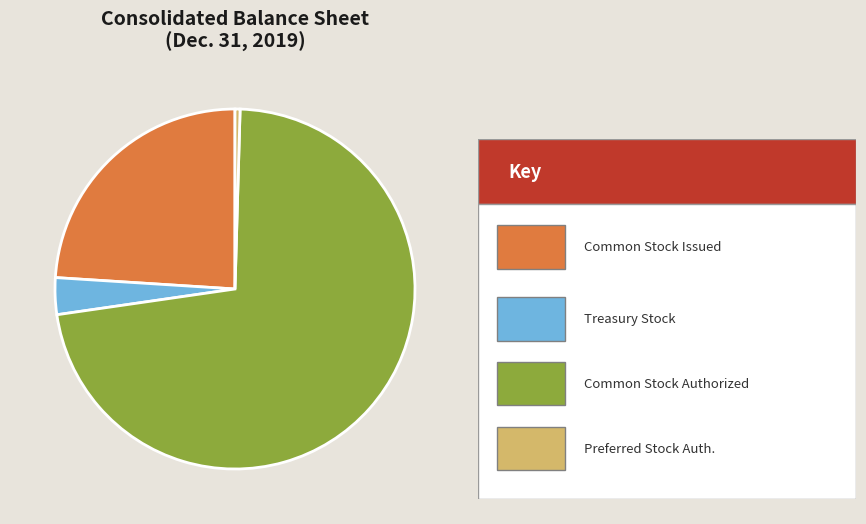

Is there a majority slice in this chart?

Yes